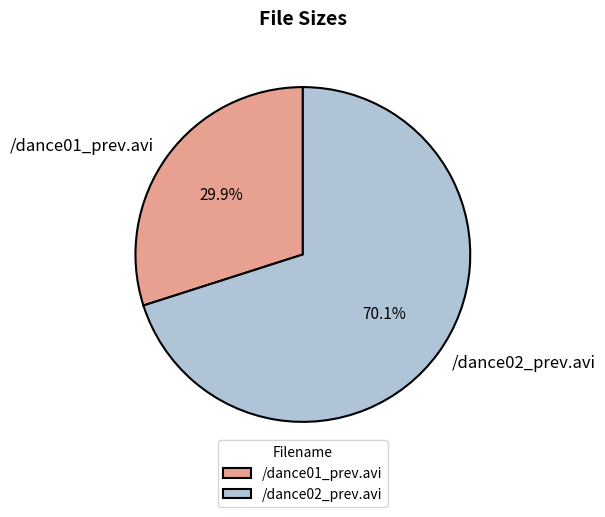

Rank the categories by value from highest to lowest.

/dance02_prev.avi, /dance01_prev.avi